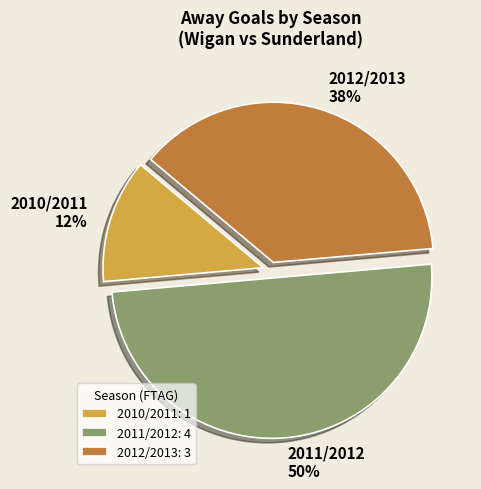

Does 2010/2011 represent more than half of the total?

No